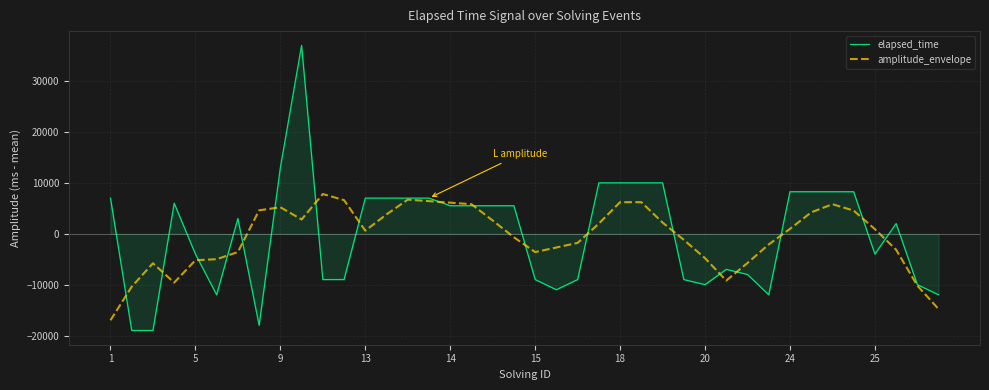

Which series has the widest spread of values?

elapsed_time